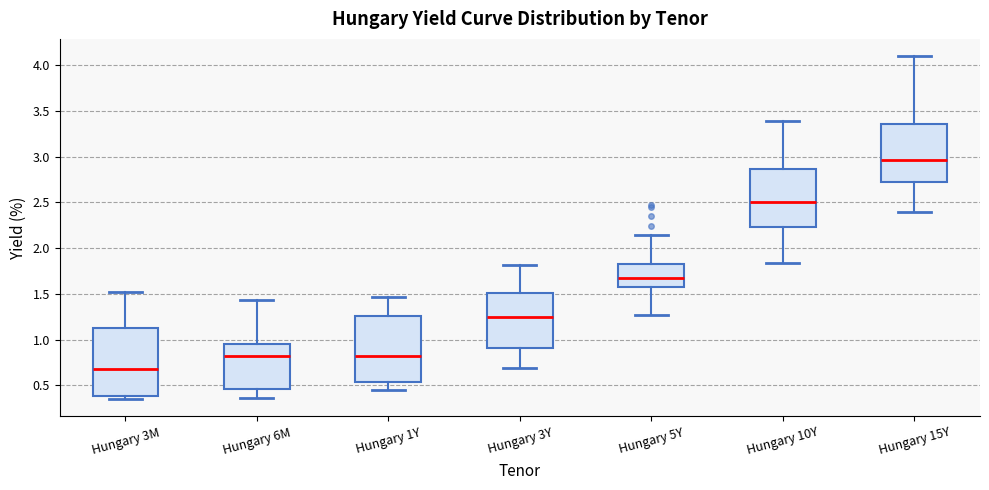

Where is the lower edge of the box for Hungary 6M on the y-axis? The values are not printed on the chart, so give them approximately, as read against the axis.

0.45